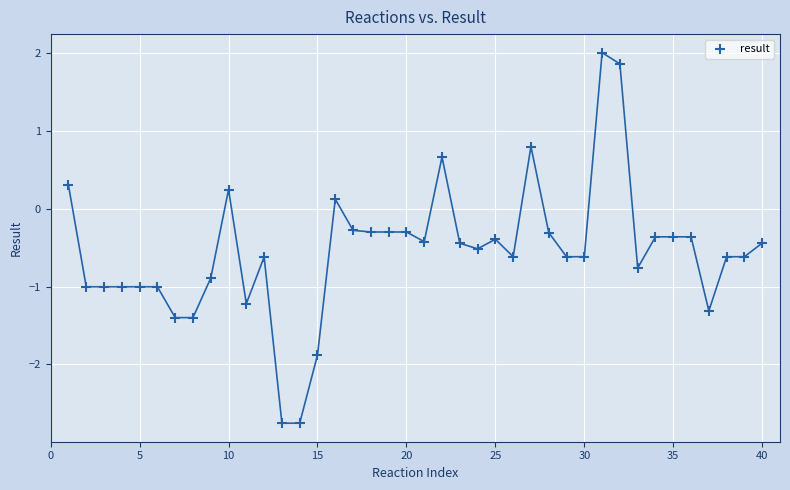

What is the range of X values (max minus min)?

39.0